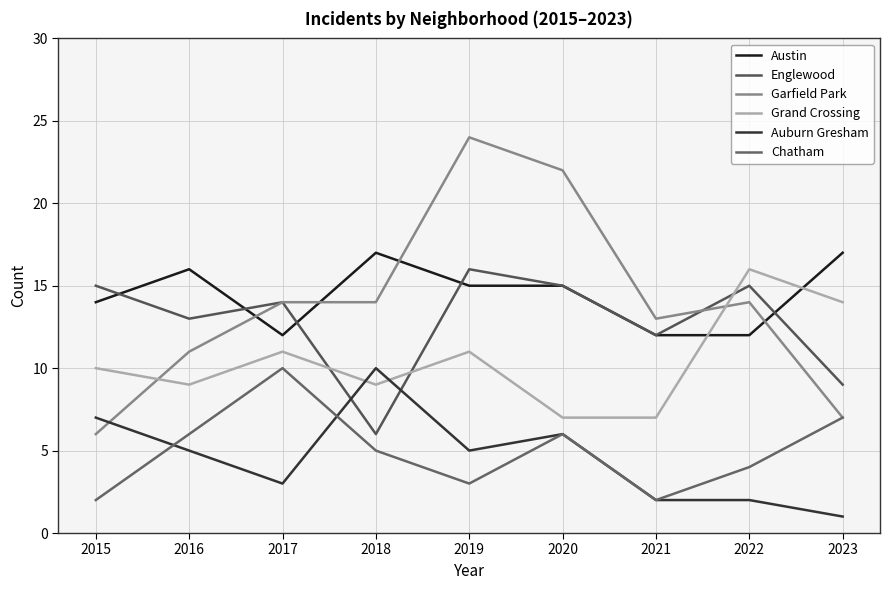

What is the highest value of the Englewood series?

16